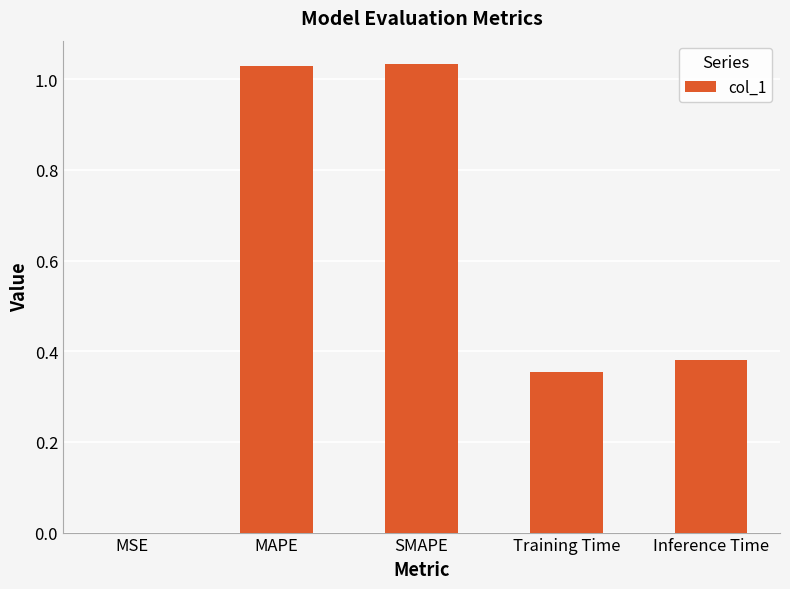

Is it true that the value at Inference Time is 0.5?

False